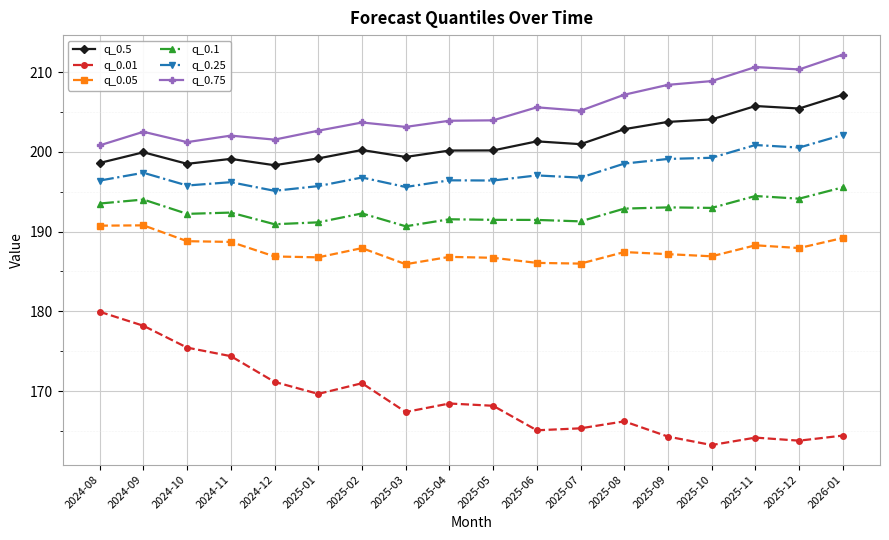

What is the minimum value for q_0.01?

163.2